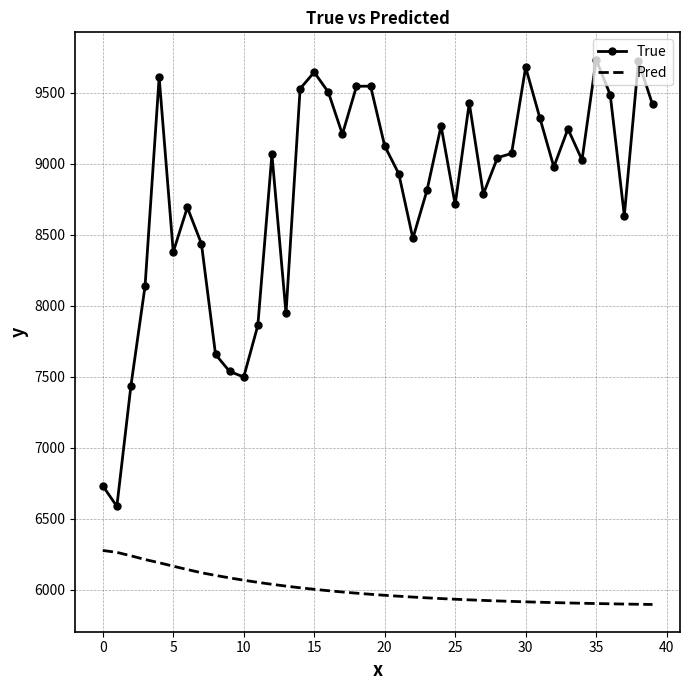

What is the difference between the maximum and minimum values in the True series?

3146.0